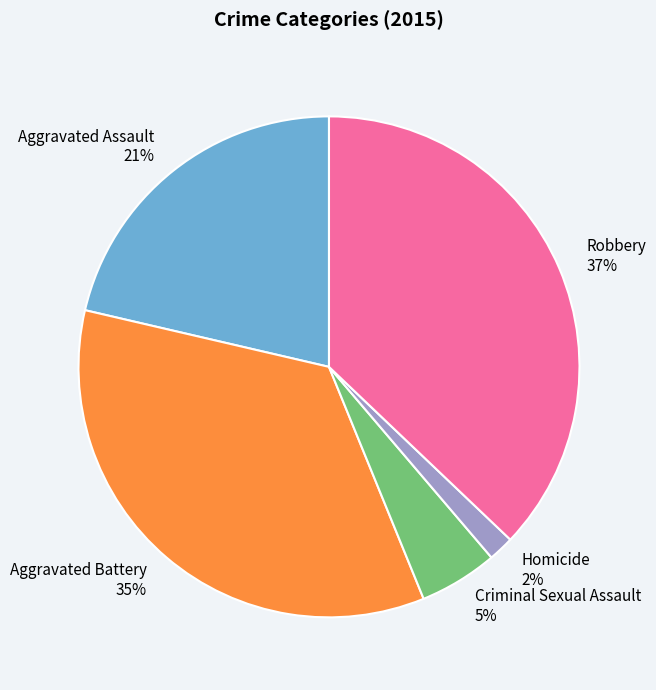

Does Aggravated Assault account for over 50% of the chart?

No